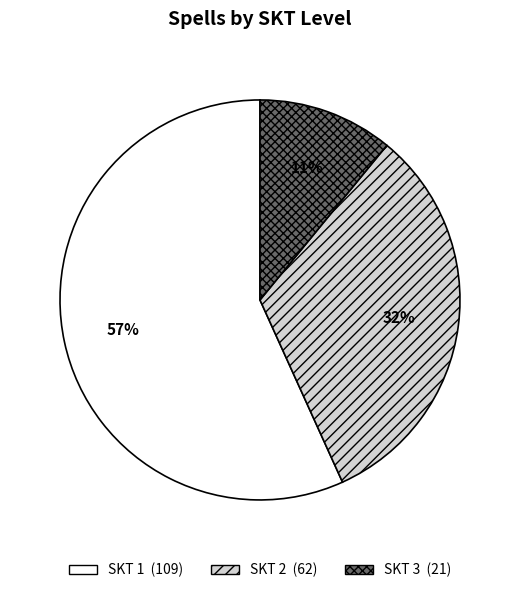

To the nearest percent, what is the difference between the largest and smallest slice percentages?

46%